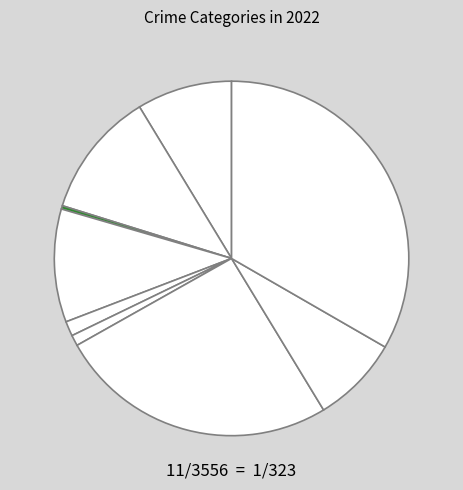

Rank the categories by value from lowest to highest.

Arson, Homicide, Criminal Sexual Assault, Robbery, Aggravated Assault, Burglary, Aggravated Battery, Motor Vehicle Theft, Theft